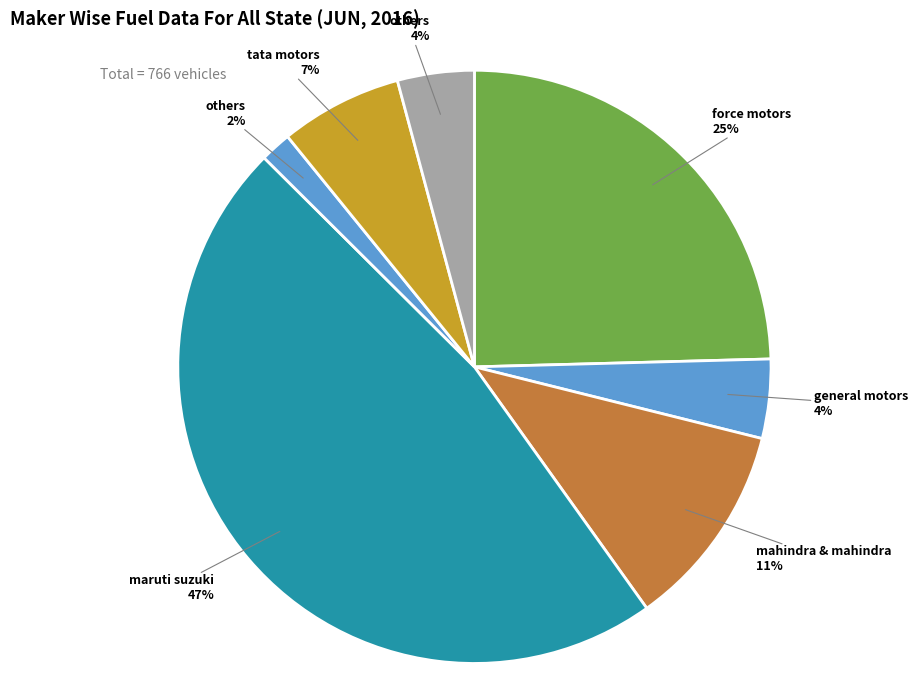

Which slice is the largest?

MARUTI SUZUKI INDIA LTD